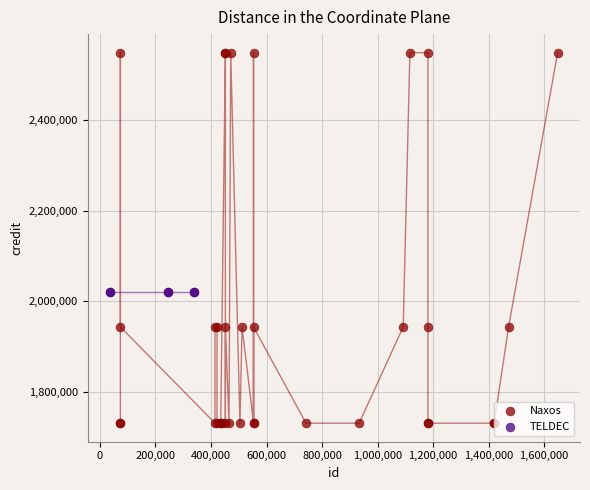

Which series contains the lowest Y value?

Naxos